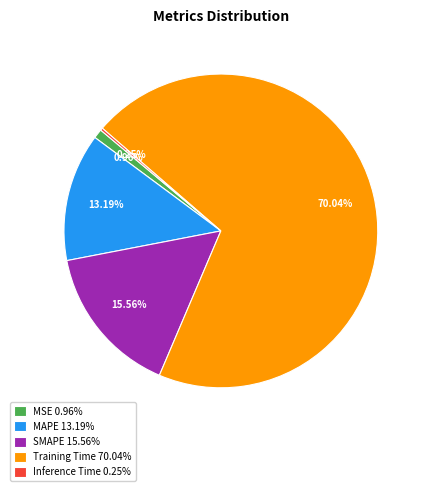

Which has a higher value, Training Time 70.04% or SMAPE 15.56%?

Training Time 70.04%